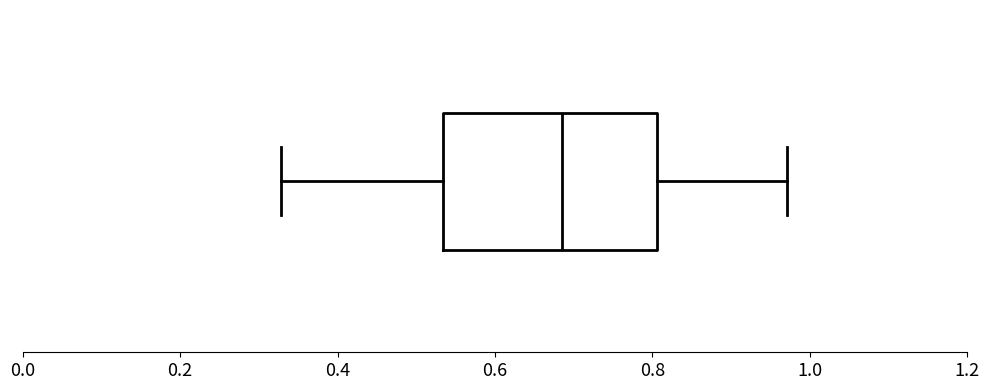

Where is the right edge of the box on the x-axis? The values are not printed on the chart, so give them approximately, as read against the axis.

0.80